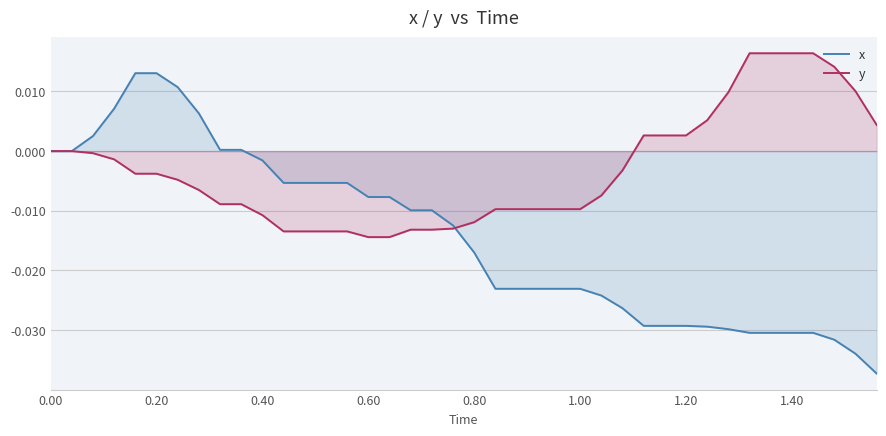

How many data points in x are above 0?

8